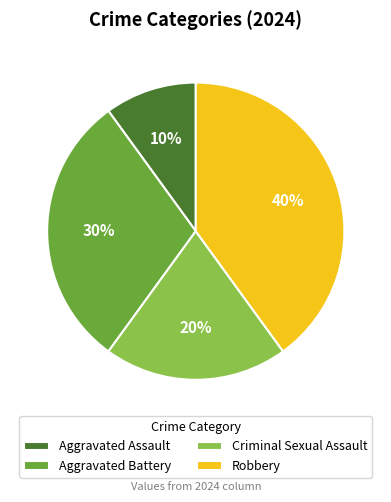

What percentage is the Criminal Sexual Assault slice, to the nearest percent?

20%